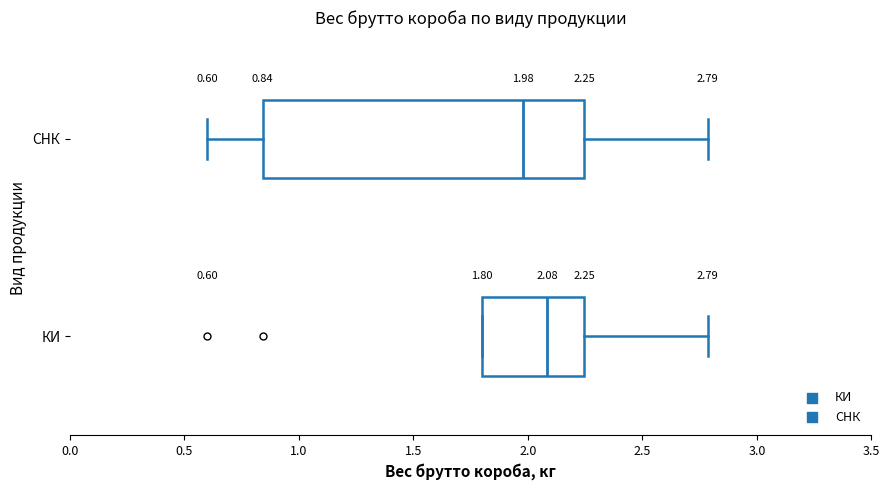

Which box is the widest, from its left edge to its right edge?

СНК